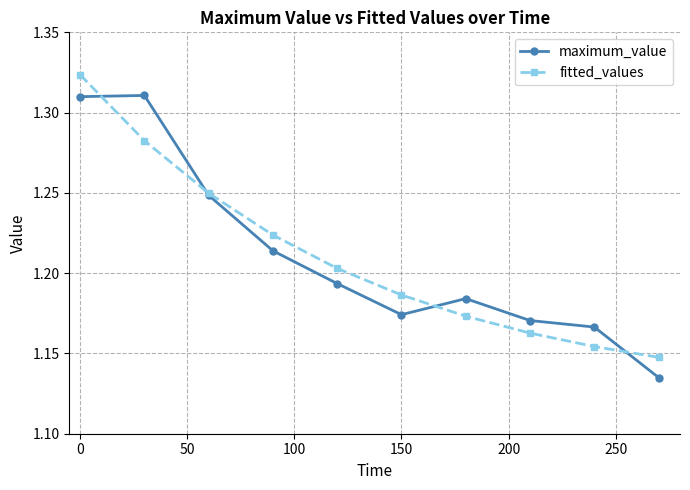

List the series in order of their peak value, highest first.

fitted_values, maximum_value